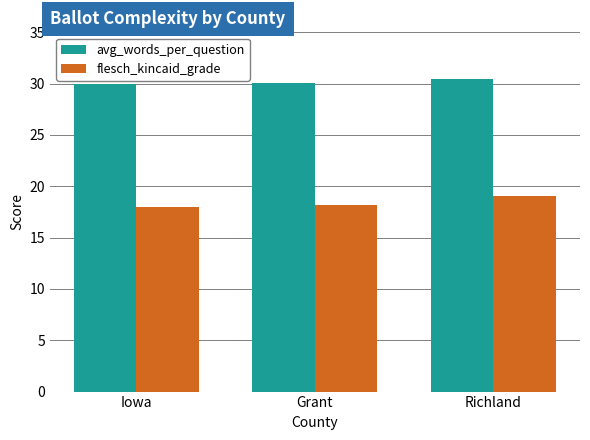

What is the maximum value shown in the chart?

30.4